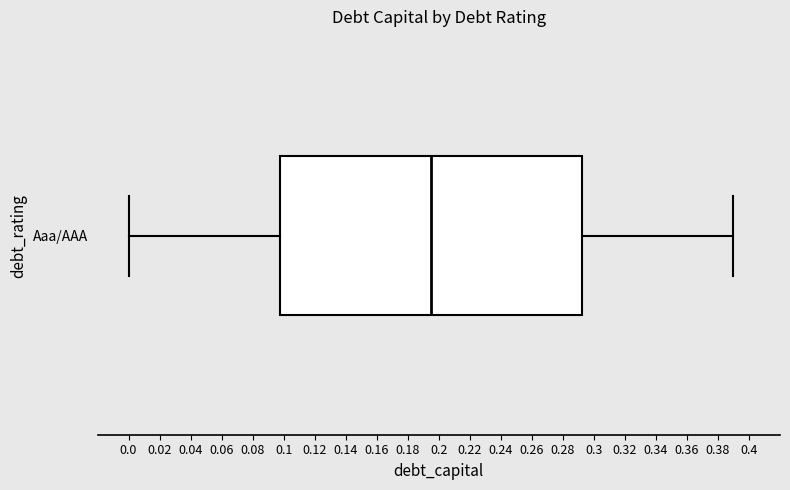

Read this box plot against the x-axis: the position of the median line, the range covered by the box, and the ends of both whiskers. The values are not printed on the chart, so give them approximately, as read against the axis.

median 0.196, box 0.098 to 0.292, whiskers 0.000 to 0.390